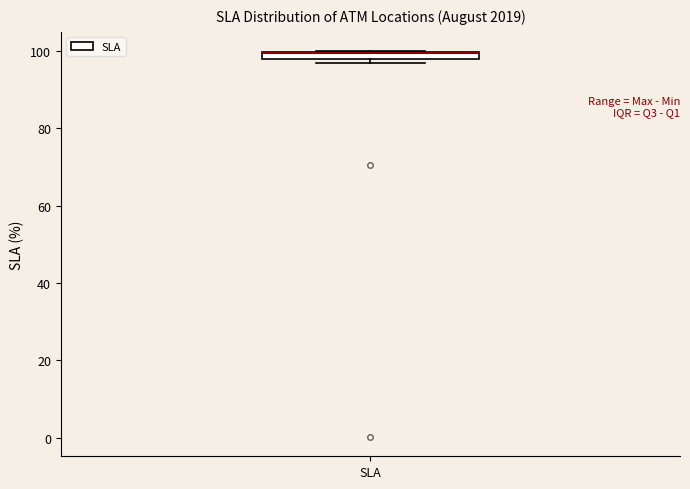

Where is the lower edge of the box for SLA on the y-axis? The values are not printed on the chart, so give them approximately, as read against the axis.

98